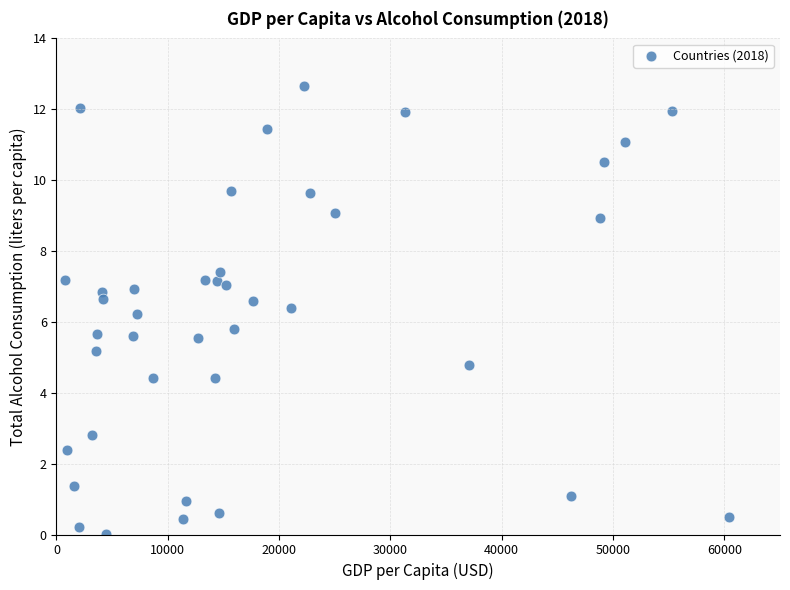

What is the range of Y values (max minus min)?

12.6